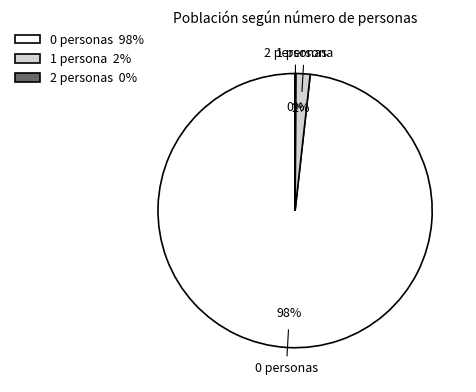

Is it true that 1 persona 2% is 2% of the pie?

True